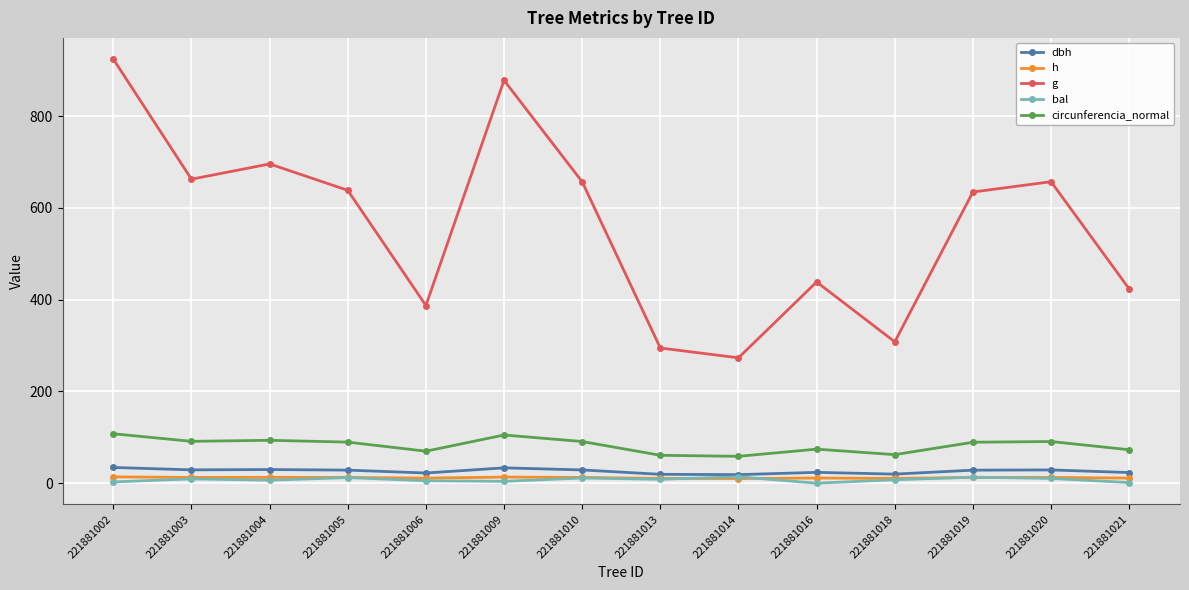

What is the value of the circunferencia_normal point at the 4th from the left?

89.6